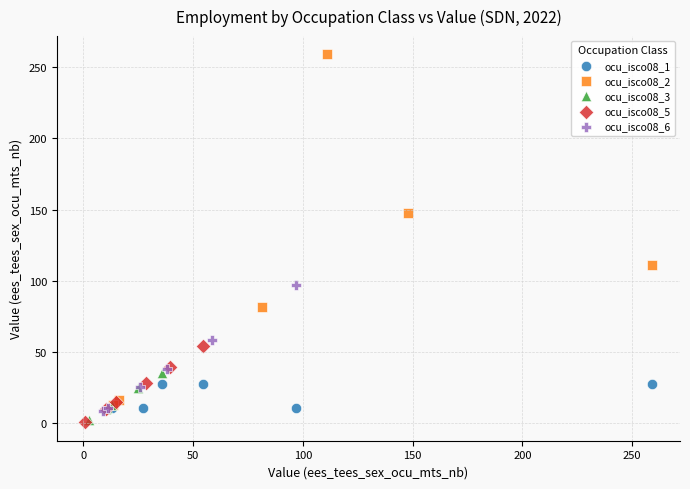

Which series has the largest Y range (max minus min)?

ocu_isco08_2